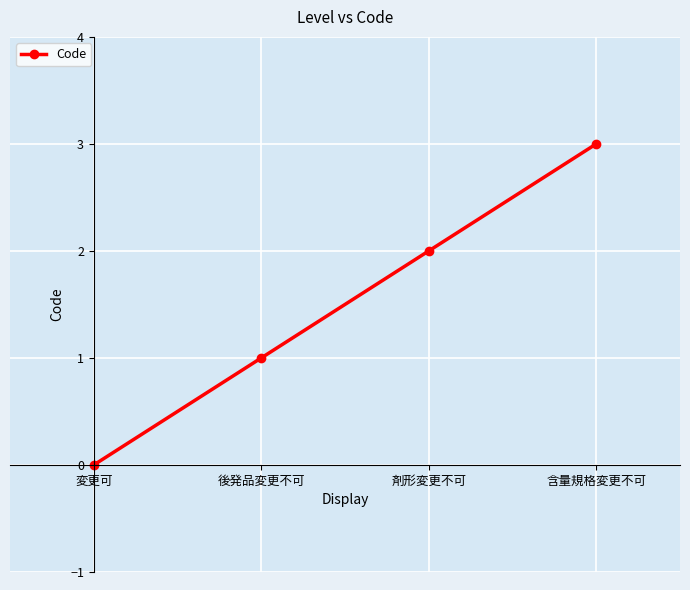

What is the change in value from 変更可 to 後発品変更不可?

+1